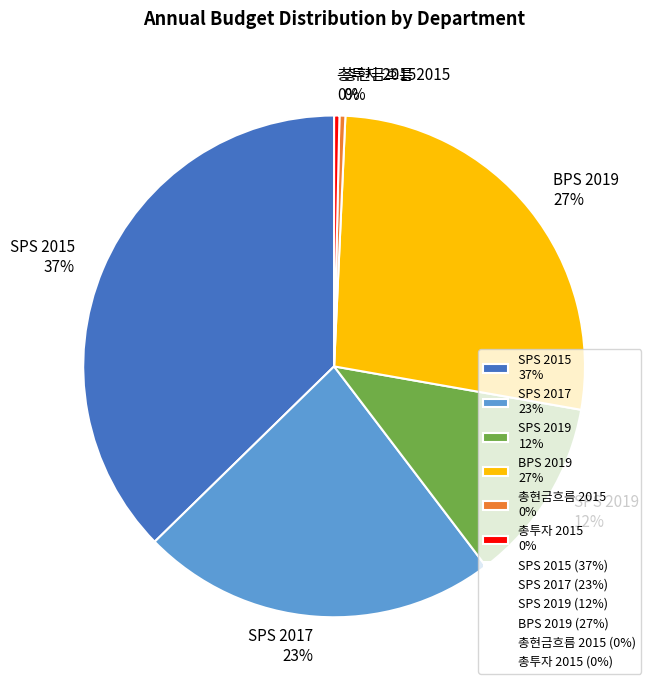

Which has a higher value, SPS 2015 37% or 총투자 2015 0%?

SPS 2015 37%